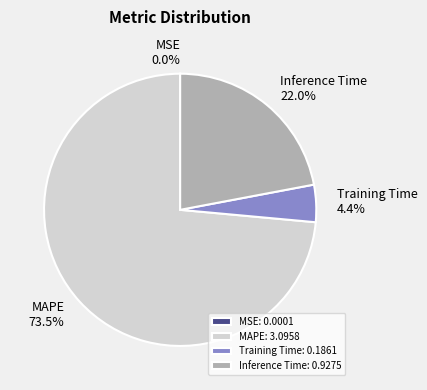

Combined, what portion of the pie is MAPE and Inference Time?

95.6%